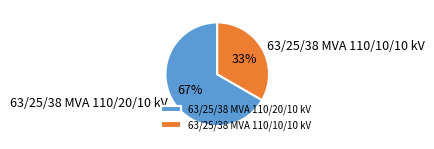

How many segments does this pie chart have?

2